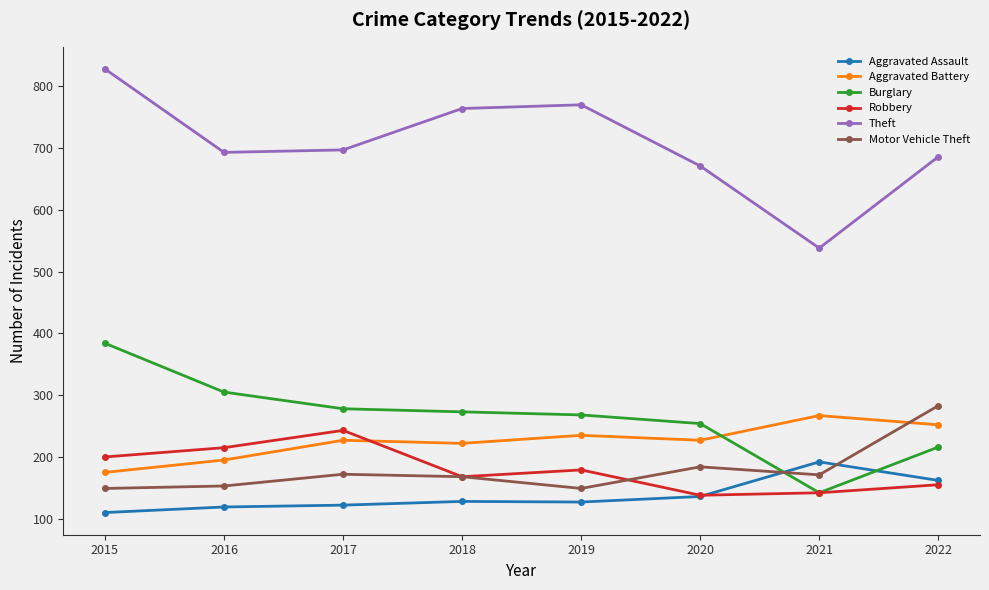

Where does the Theft series first go above 697?

2015